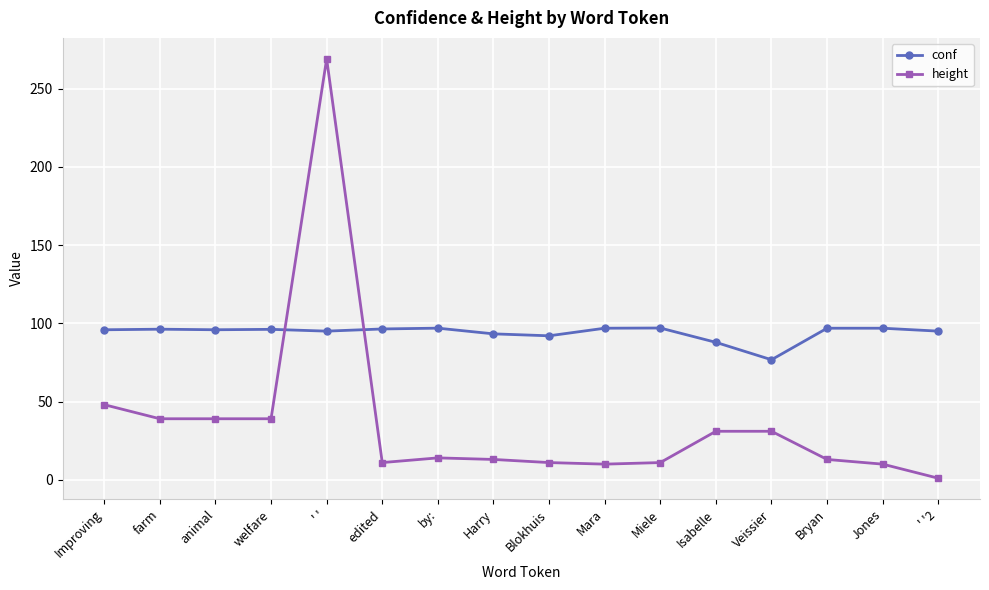

Is the value of conf at Bryan greater than the value of height at ' '?

No